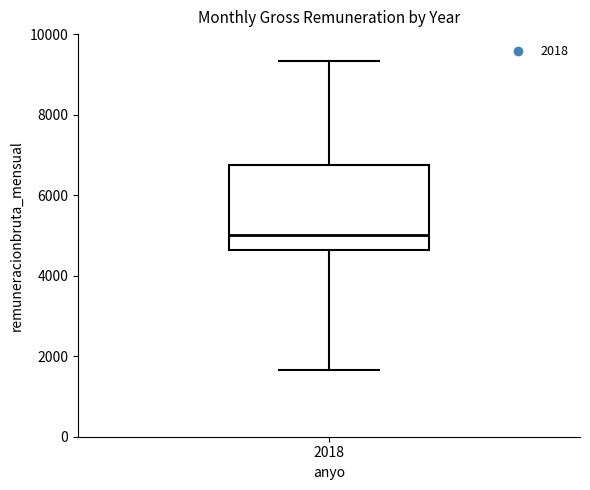

Transcribe this box plot: give where the median line is, the range the box spans, and where the two whiskers end, as read against the y-axis. The values are not printed on the chart, so give them approximately, as read against the axis.

median 5000, box 4600 to 6800, whiskers 1600 to 9400